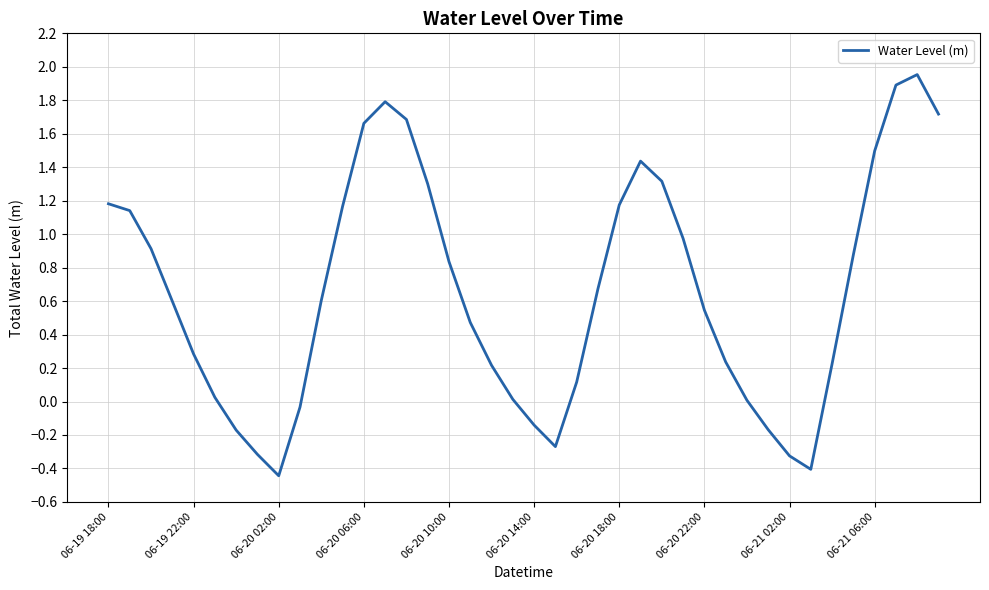

What is the difference between the maximum and minimum values?

2.4